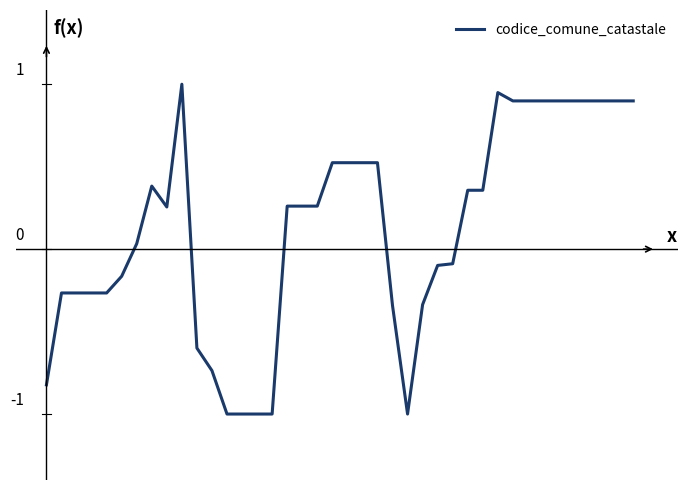

Does the chart have visible grid lines?

No